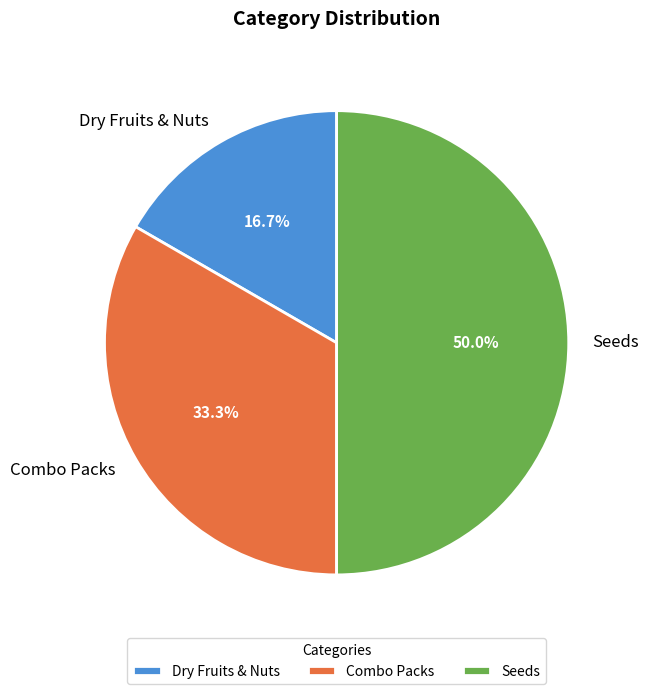

Is Dry Fruits & Nuts the majority of the pie?

No